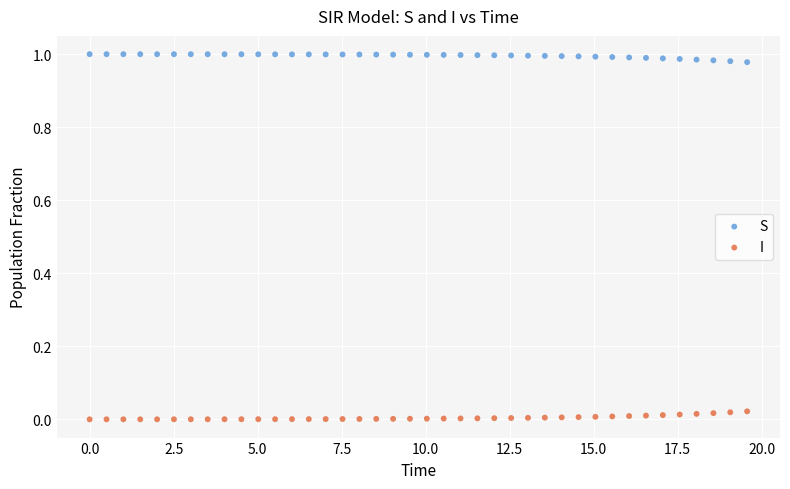

Which series contains the highest Y value?

S